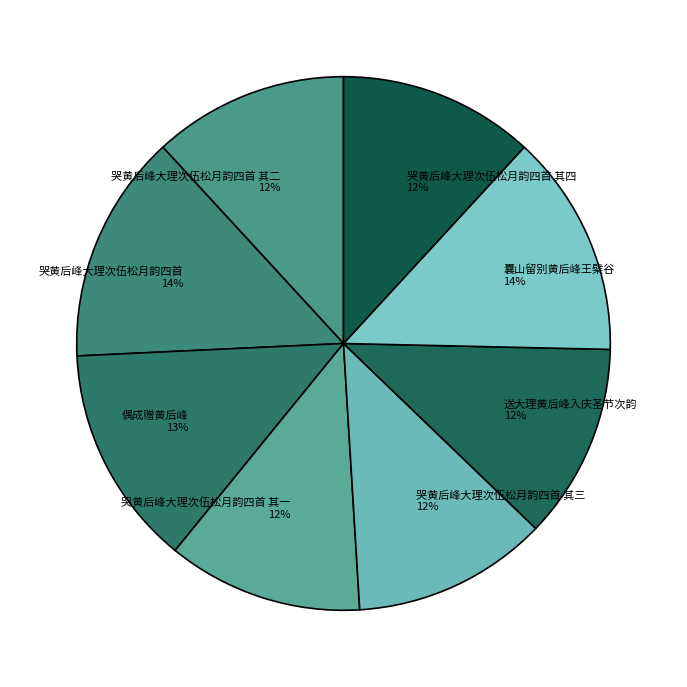

Does 哭黄后峰大理次伍松月韵四首 其二 account for over 50% of the chart?

No